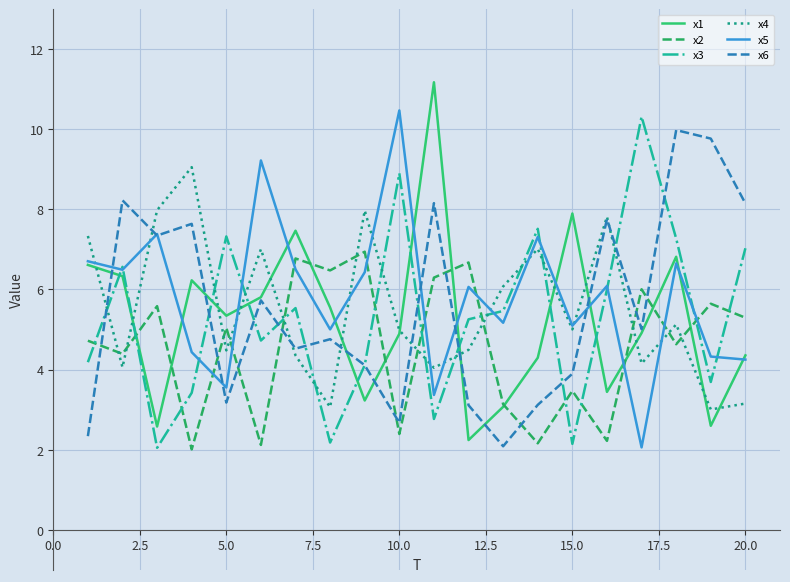

What is the maximum value for x1?

11.2